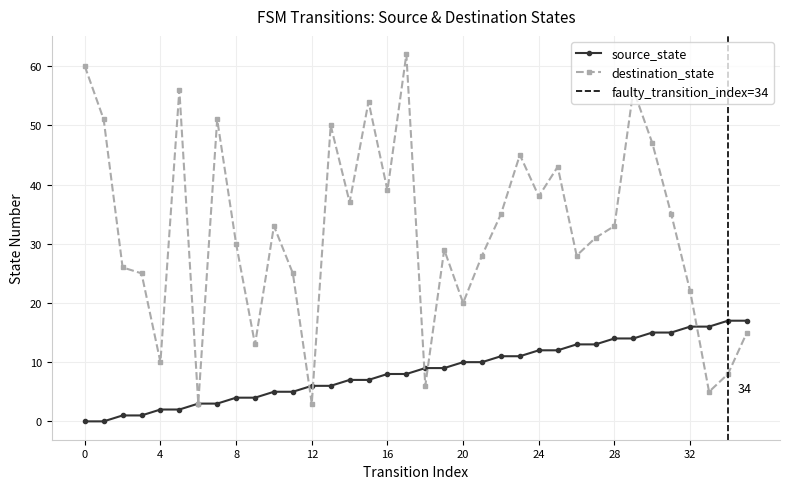

The source_state series shows 2 at 2. True or false?

False